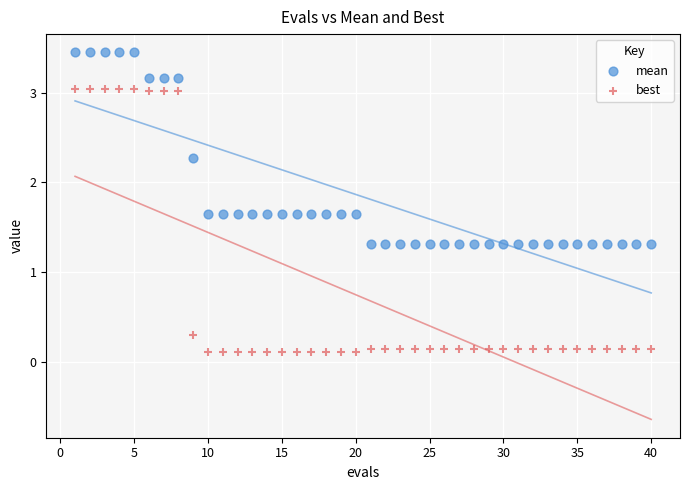

Which series has the widest spread of Y values?

best